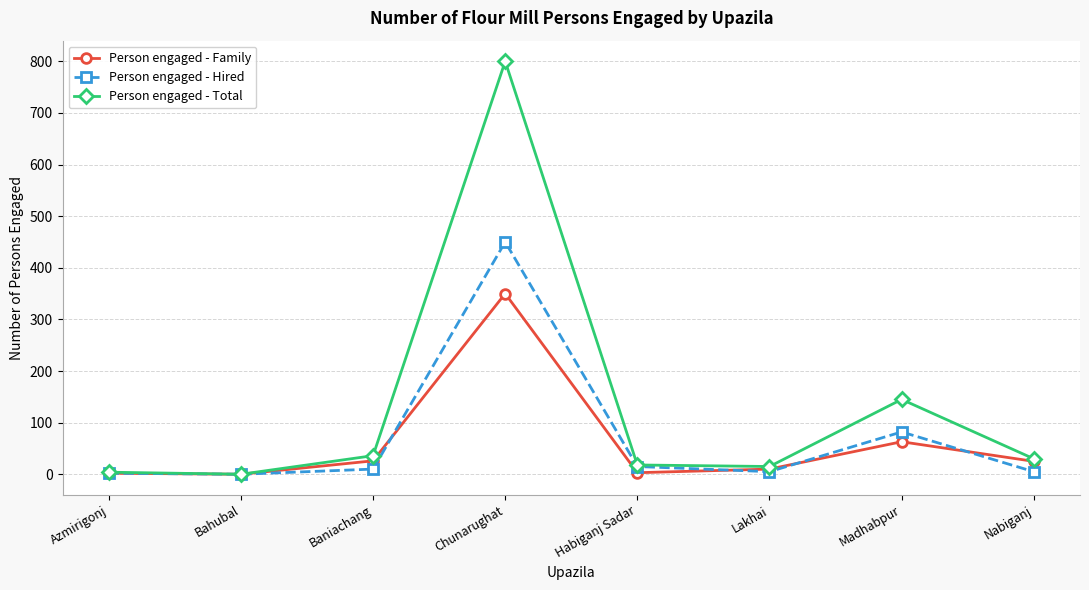

Between Baniachang and Habiganj Sadar, which series saw the biggest shift?

Person engaged - Family